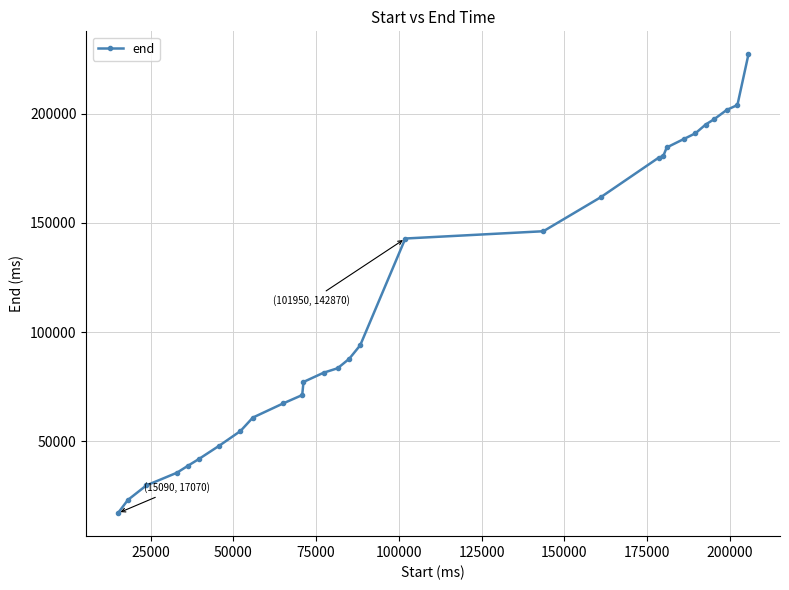

Does the chart display data point markers on the line(s)?

Yes